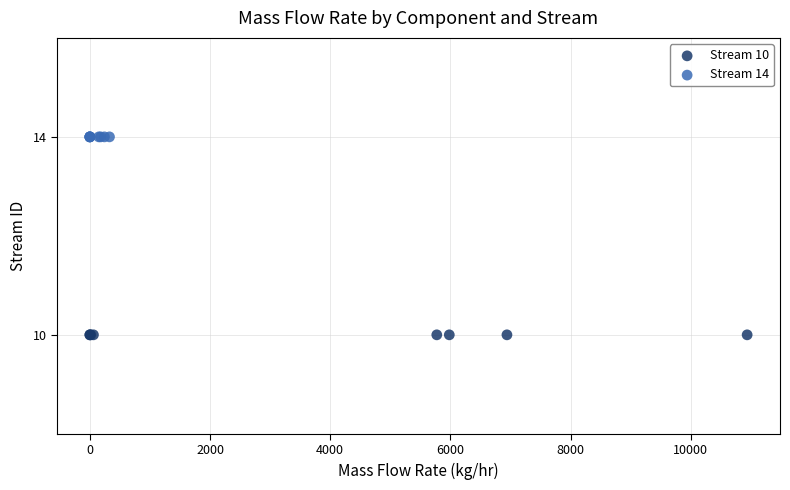

Which series contains the lowest Y value?

Stream 10